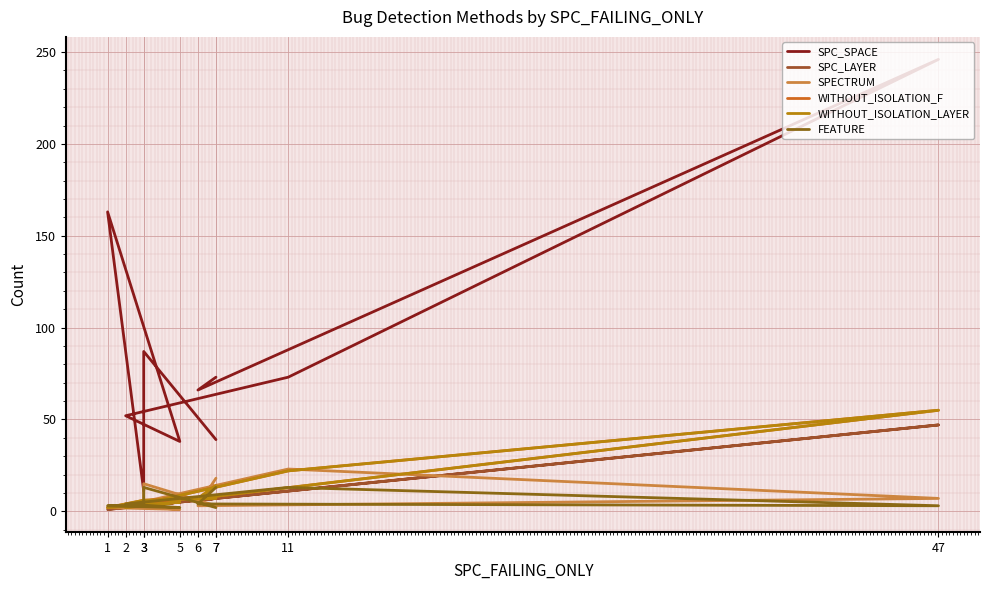

Rank the series at 47 from lowest to highest value.

FEATURE, SPECTRUM, SPC_LAYER, WITHOUT_ISOLATION_F, WITHOUT_ISOLATION_LAYER, SPC_SPACE